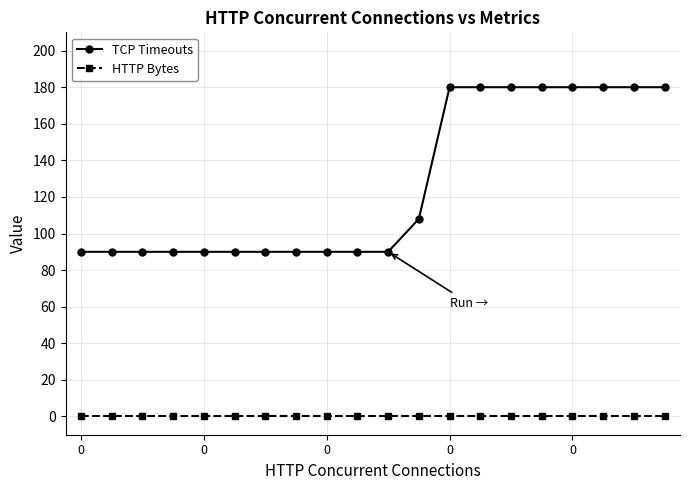

What is the maximum value for TCP Timeouts?

180